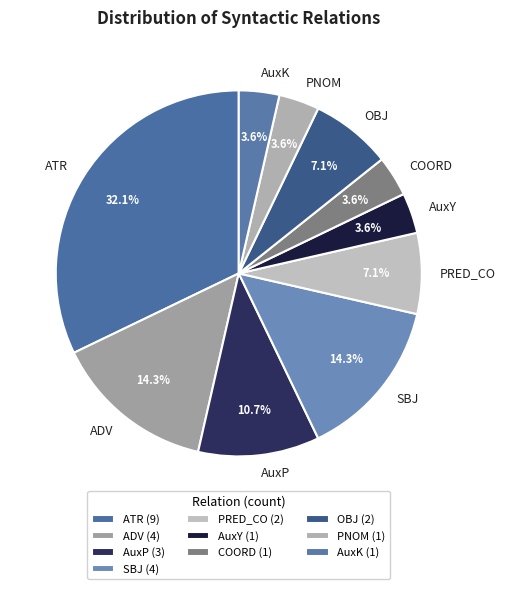

Between SBJ and ATR, which is larger?

ATR